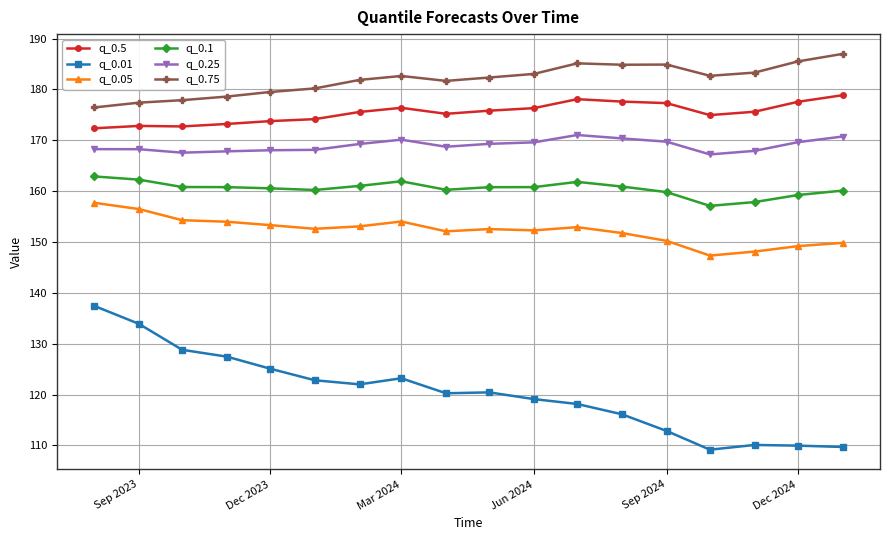

At how many categories does at least one series exceed 126?

18